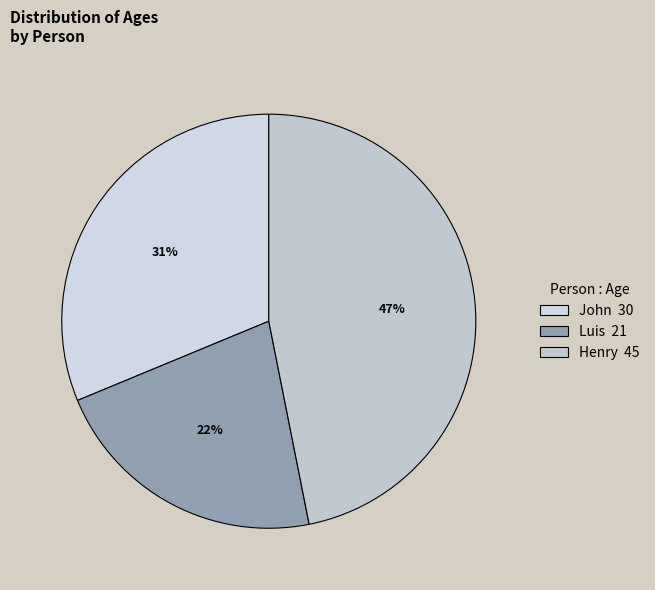

Count the number of slices in the pie.

3